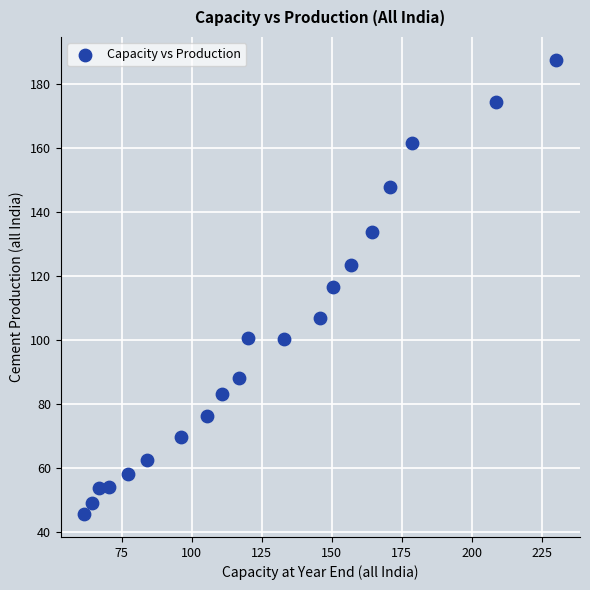

What is the range of X values (max minus min)?

168.5